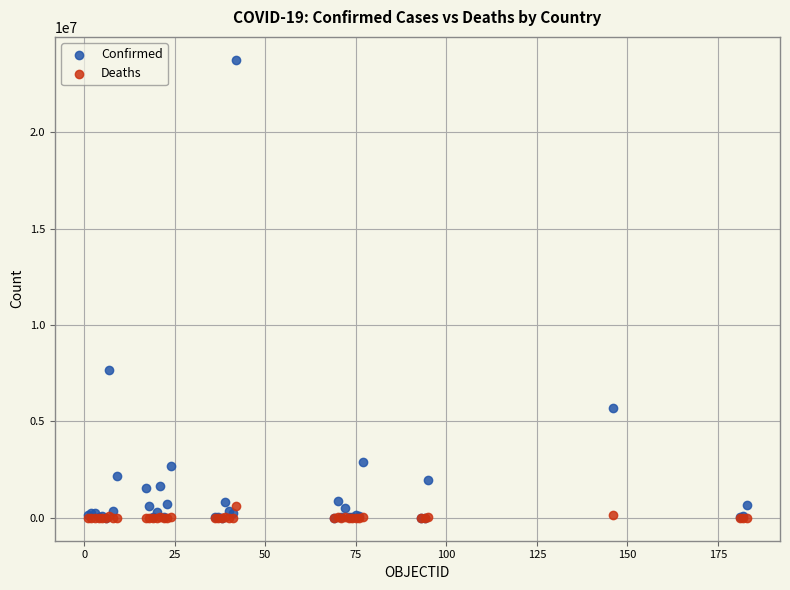

Which series has the widest spread of Y values?

Confirmed